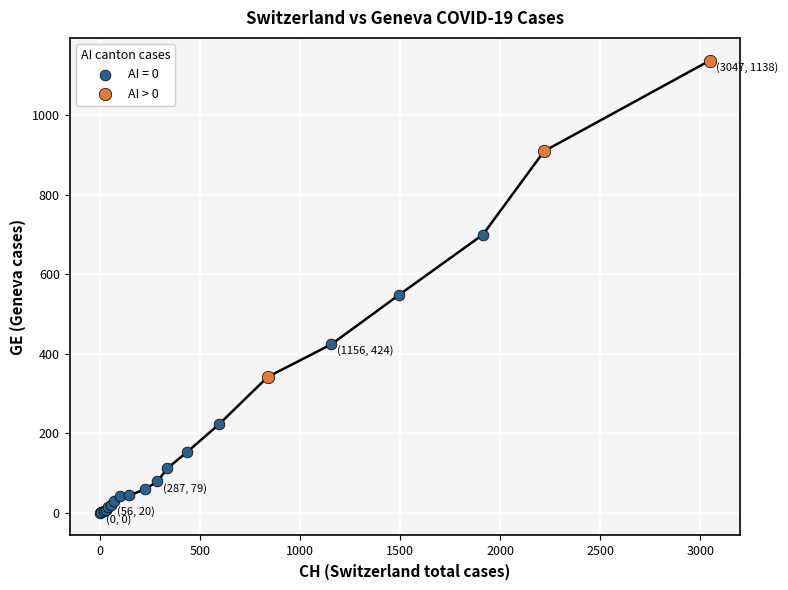

Which series reaches the minimum Y coordinate?

AI = 0